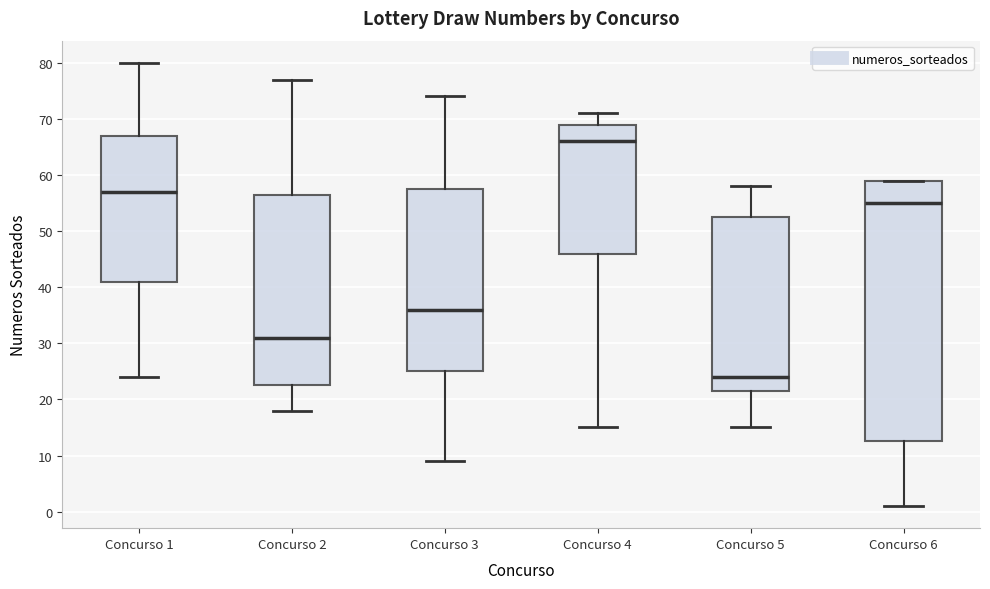

Reading left to right, transcribe this box plot: for each box, give where its median line is, the range the box spans, and where its two whiskers end, as read against the y-axis. The values are not printed on the chart, so give them approximately, as read against the axis.

Concurso 1: median 57, box 41 to 67, whiskers 24 to 80
Concurso 2: median 31, box 23 to 57, whiskers 18 to 77
Concurso 3: median 36, box 25 to 58, whiskers 9 to 74
Concurso 4: median 66, box 46 to 69, whiskers 15 to 71
Concurso 5: median 24, box 22 to 53, whiskers 15 to 58
Concurso 6: median 55, box 13 to 59, whiskers 1 to 59